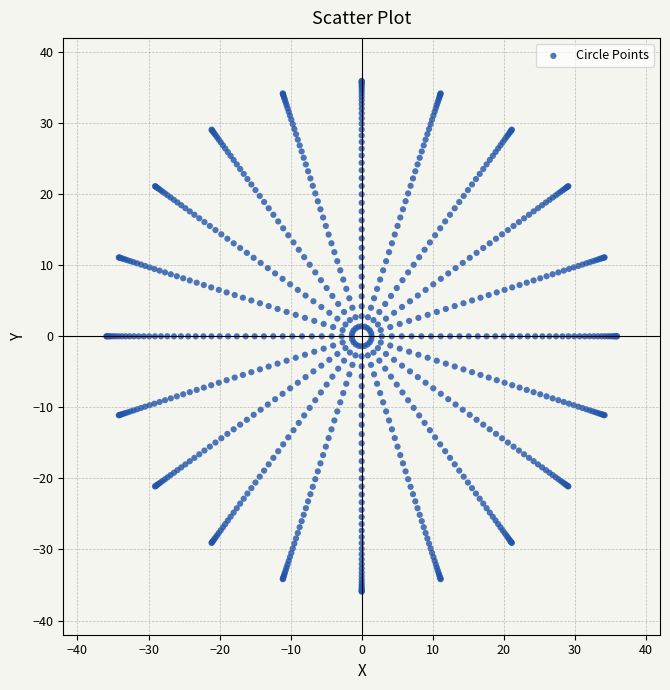

What is the range of Y values (max minus min)?

71.9